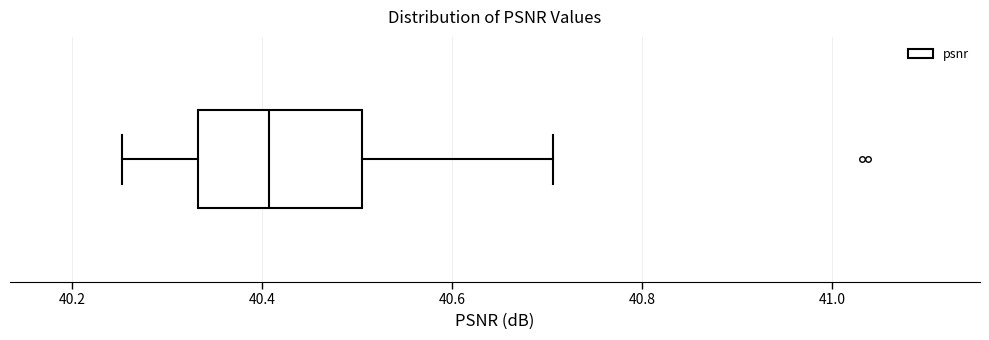

Where is the right edge of the box on the x-axis? The values are not printed on the chart, so give them approximately, as read against the axis.

40.50